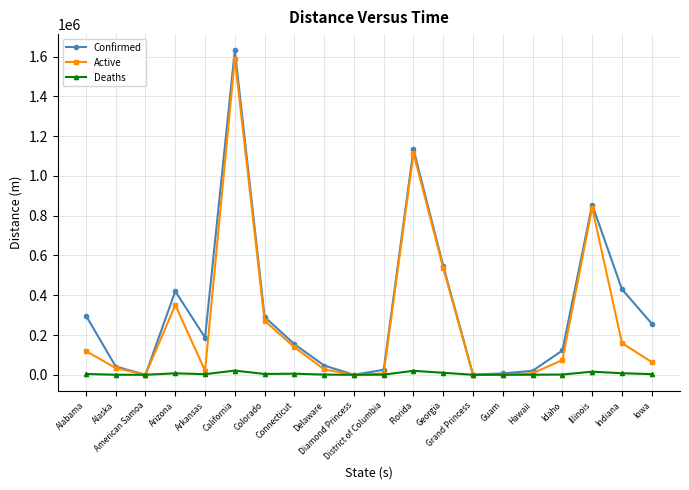

What is the value of the Confirmed point at the 11th from the left?

25038